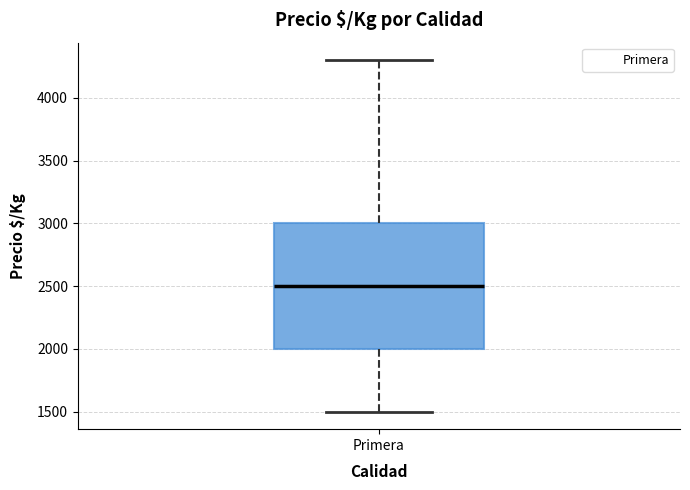

Where does the upper whisker of the box for Primera end on the y-axis? The values are not printed on the chart, so give them approximately, as read against the axis.

4300